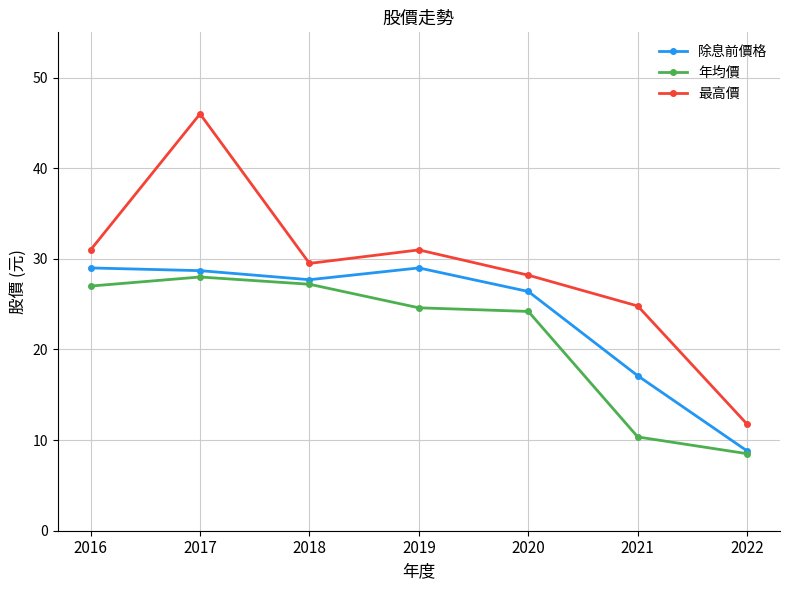

What is the difference between the 年均價 values at 2017 and 2020?

3.8